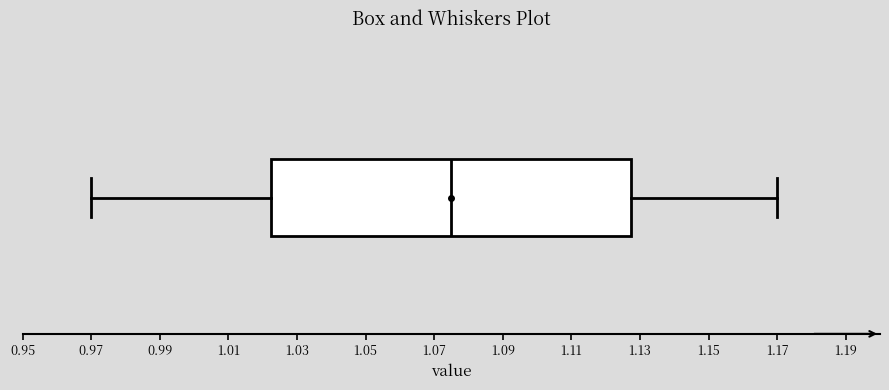

Read this box plot against the x-axis: the position of the median line, the range covered by the box, and the ends of both whiskers. The values are not printed on the chart, so give them approximately, as read against the axis.

median 1.076, box 1.022 to 1.128, whiskers 0.970 to 1.170